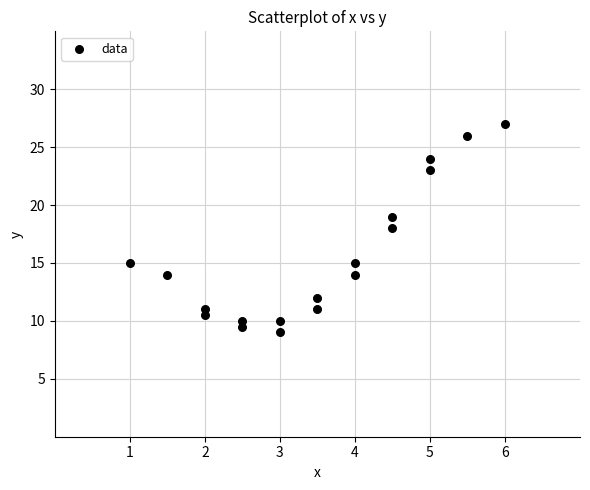

List the coordinates of all points as (Y, X) pairs, reading left to right.

(15.0, 1.0)  (14.0, 1.5)  (11.0, 2.0)  (10.5, 2.0)  (10.0, 2.5)  (9.5, 2.5)  (10.0, 3.0)  (9.0, 3.0)  (11.0, 3.5)  (12.0, 3.5)  (15.0, 4.0)  (14.0, 4.0)  (18.0, 4.5)  (19.0, 4.5)  (23.0, 5.0)  (24.0, 5.0)  (26.0, 5.5)  (27.0, 6.0)